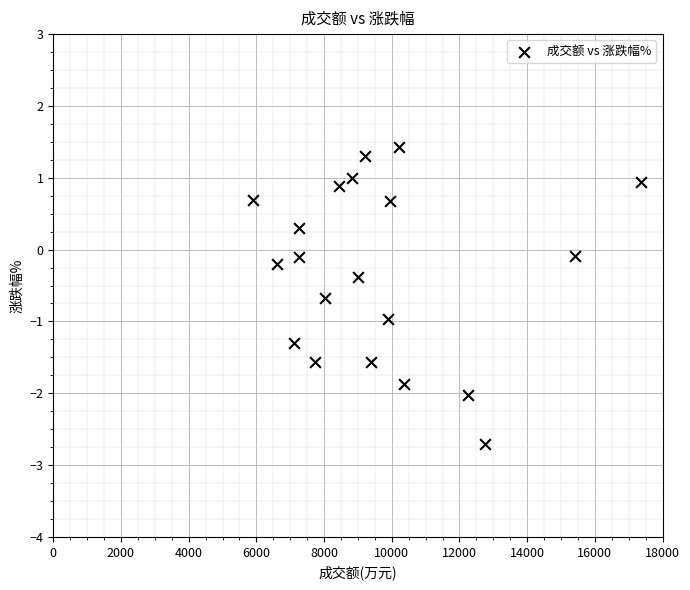

What is the range of X values (max minus min)?

11454.0